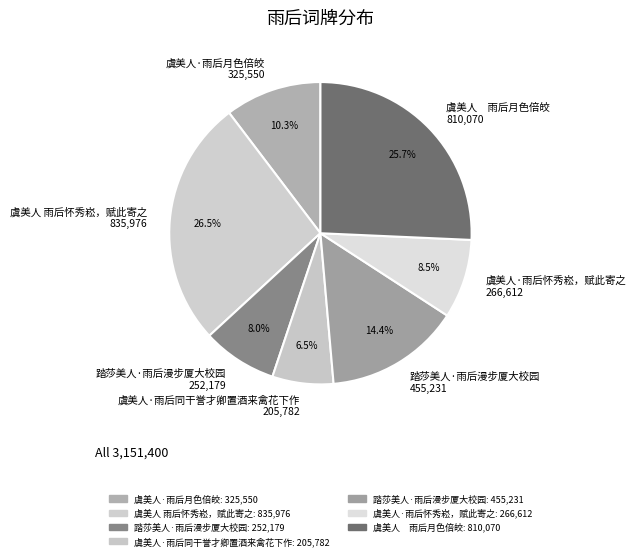

Between 虞美人·雨后怀秀崧，赋此寄之 266,612 and 虞美人·雨后同干誉才卿置酒来禽花下作 205,782, which is larger?

虞美人·雨后怀秀崧，赋此寄之 266,612